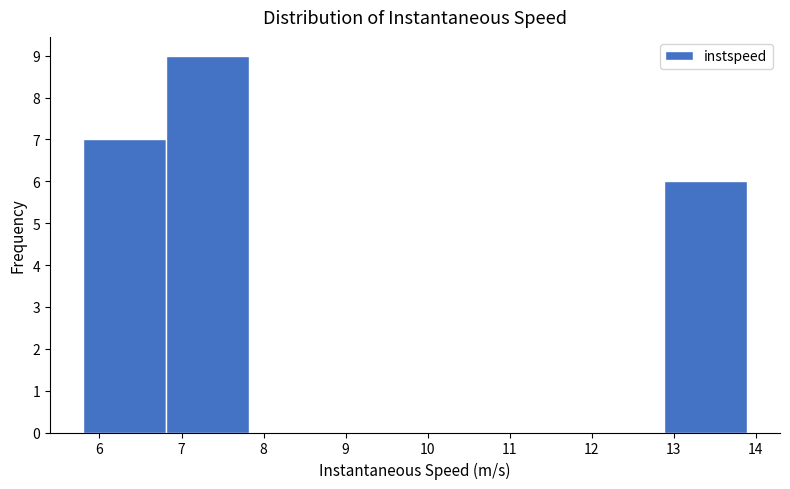

Over which range of the x-axis is the bar tallest?

6.8 to 7.8